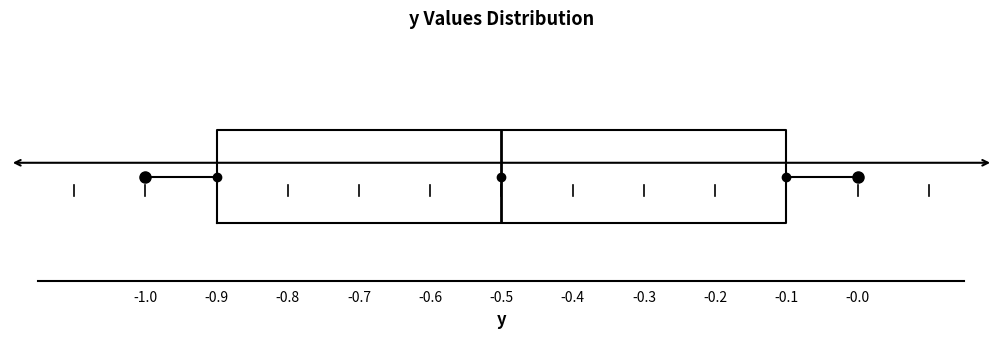

Where does the median line of the box sit on the x-axis? The values are not printed on the chart, so give them approximately, as read against the axis.

-0.5